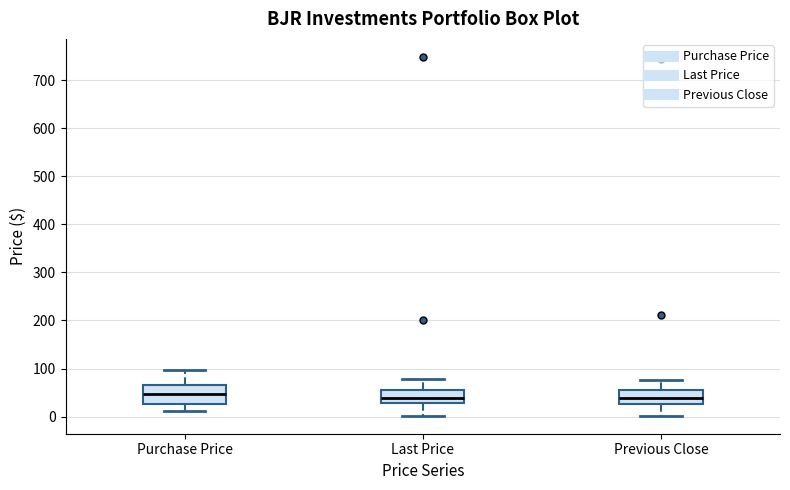

Where does the upper whisker of the box for Purchase Price end on the y-axis? The values are not printed on the chart, so give them approximately, as read against the axis.

100